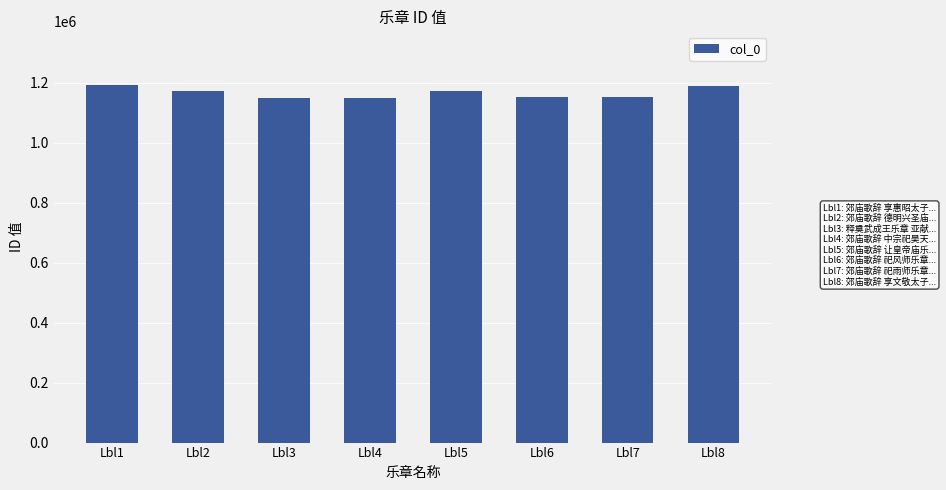

How many series are shown in this chart?

1